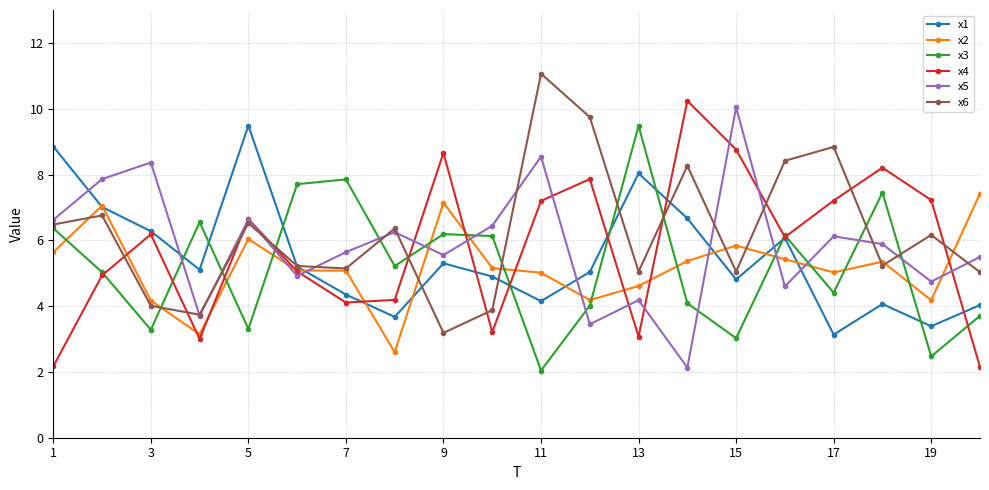

What is the difference between the maximum and minimum values in the x5 series?

7.9